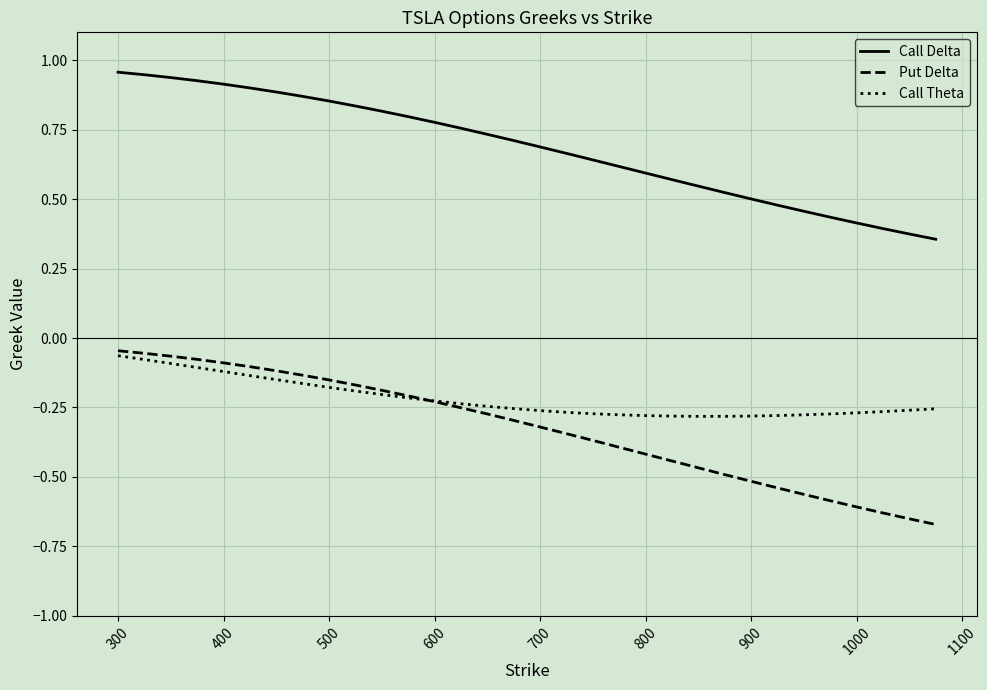

At how many categories does at least one series exceed 0?

40